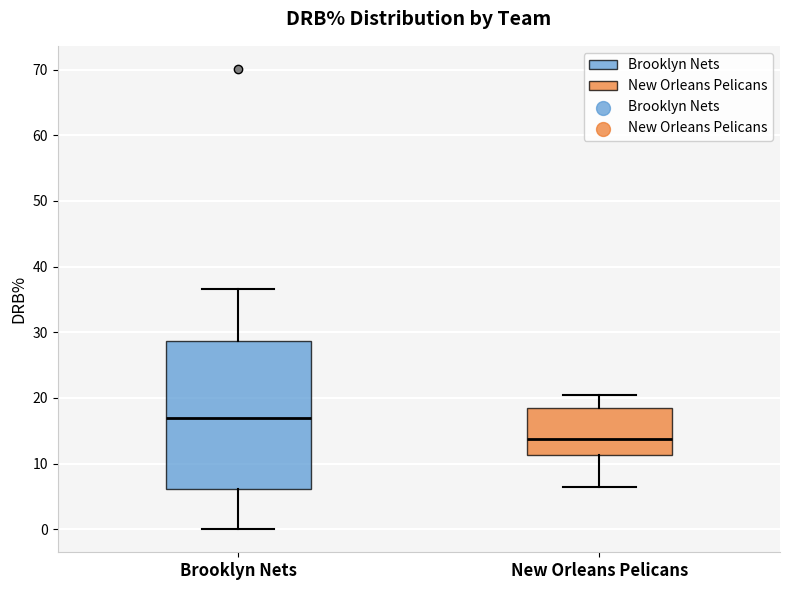

Reading left to right, read every box against the y-axis: the position of its median line, the range the box covers, and the ends of its whiskers. The values are not printed on the chart, so give them approximately, as read against the axis.

Brooklyn Nets: median 17, box 6 to 29, whiskers 0 to 37
New Orleans Pelicans: median 14, box 11 to 19, whiskers 6 to 20